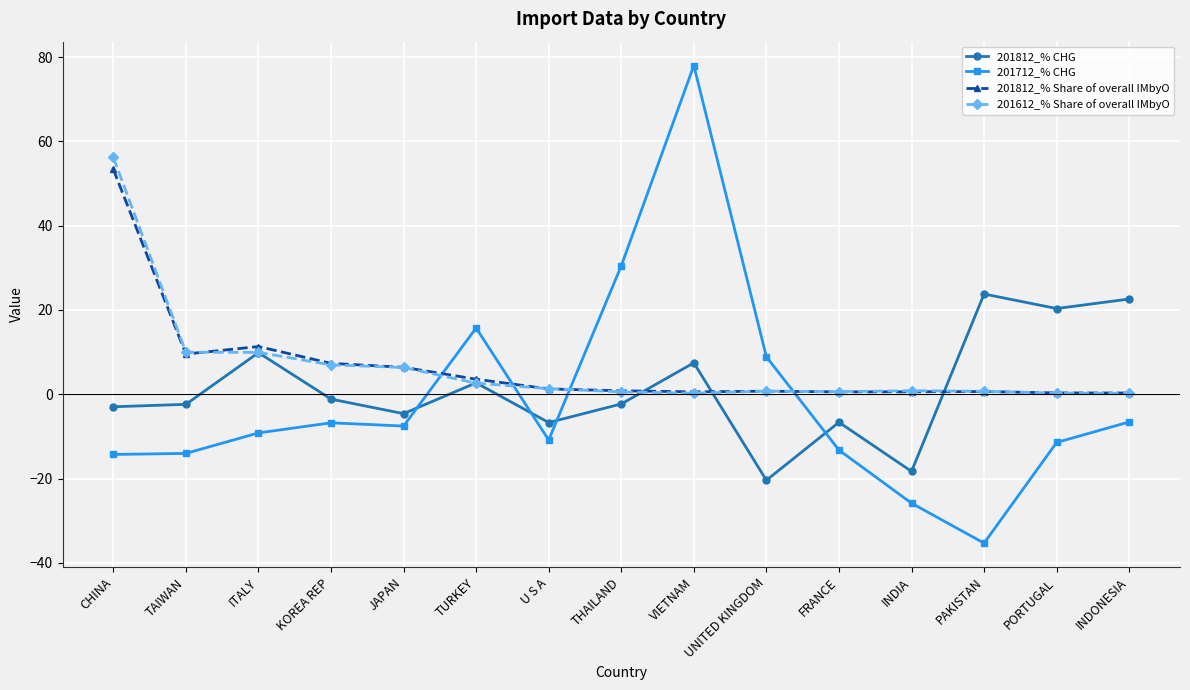

What is the sum of all 201612_% Share of overall IMbyO values?

97.8